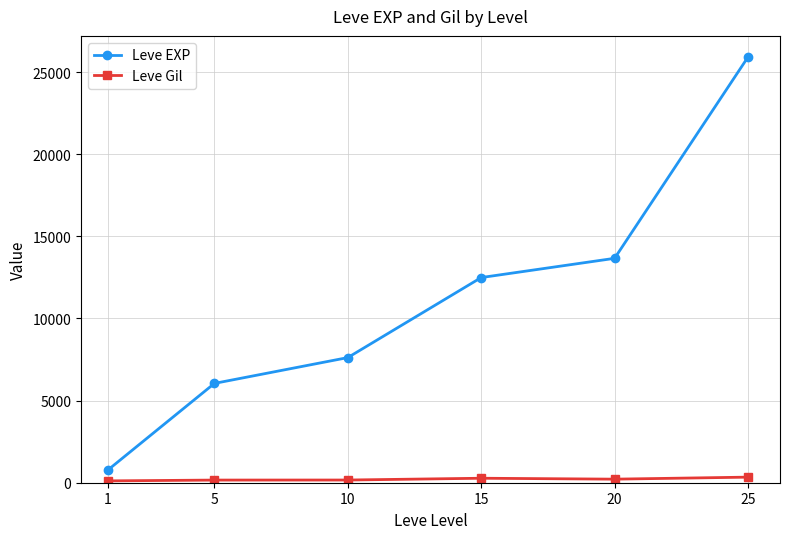

What is the difference between the second highest and second lowest values in the Leve Gil series?

112